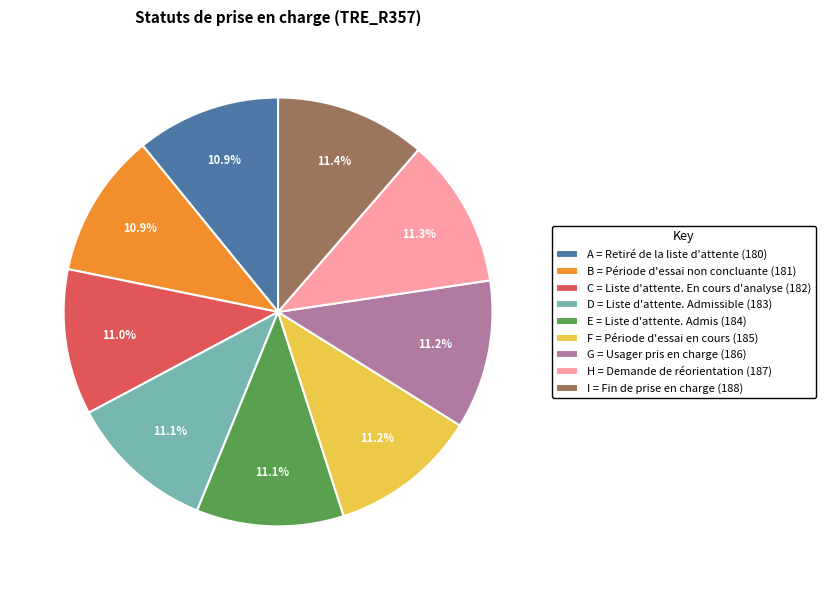

Approximately how many times larger is the value at D = Liste d'attente. Admissible (183) compared to F = Période d'essai en cours (185)?

1.0